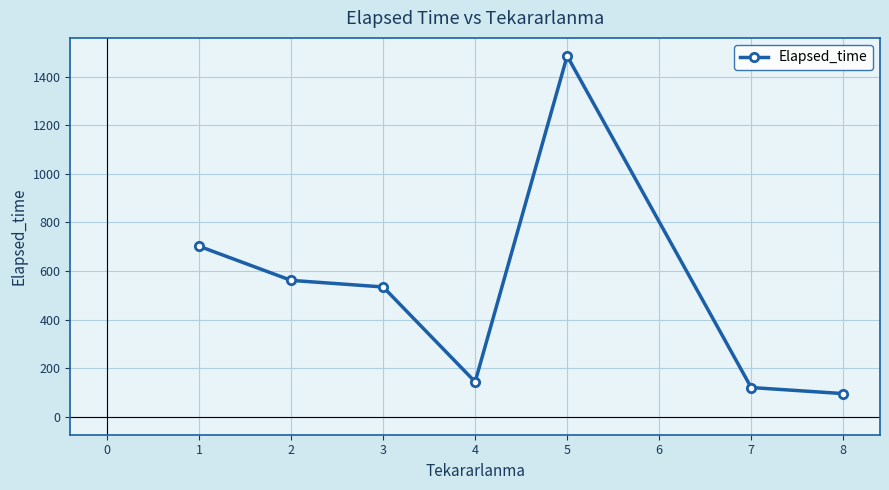

What is the value of the 7th point from the left?

95.0